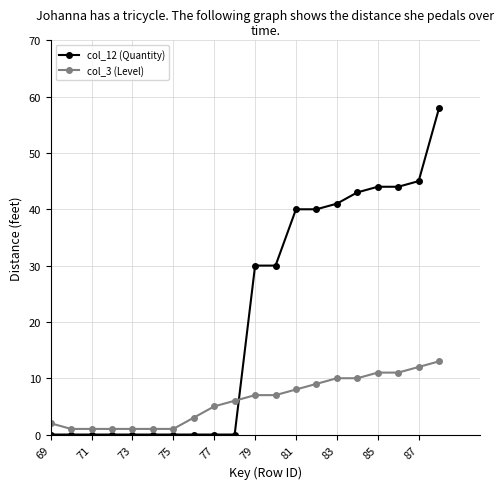

What is the maximum value for col_12 (Quantity)?

58